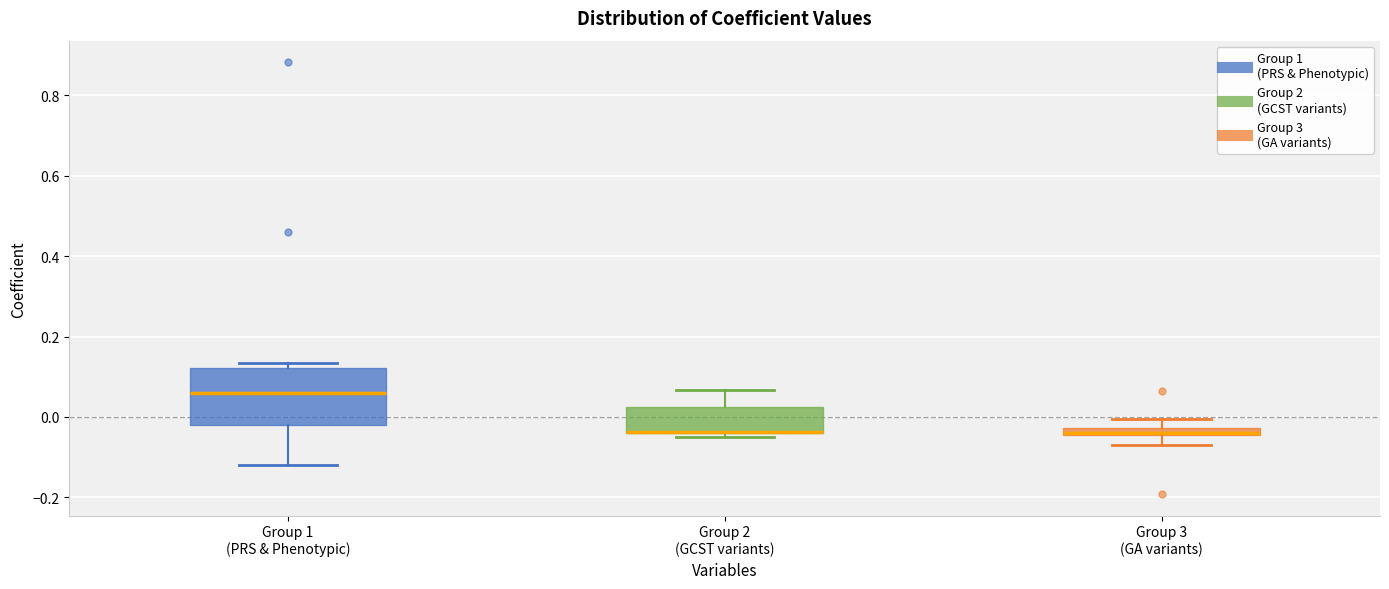

Which box is the tallest, from its lower edge to its upper edge?

Group 1 (PRS & Phenotypic)